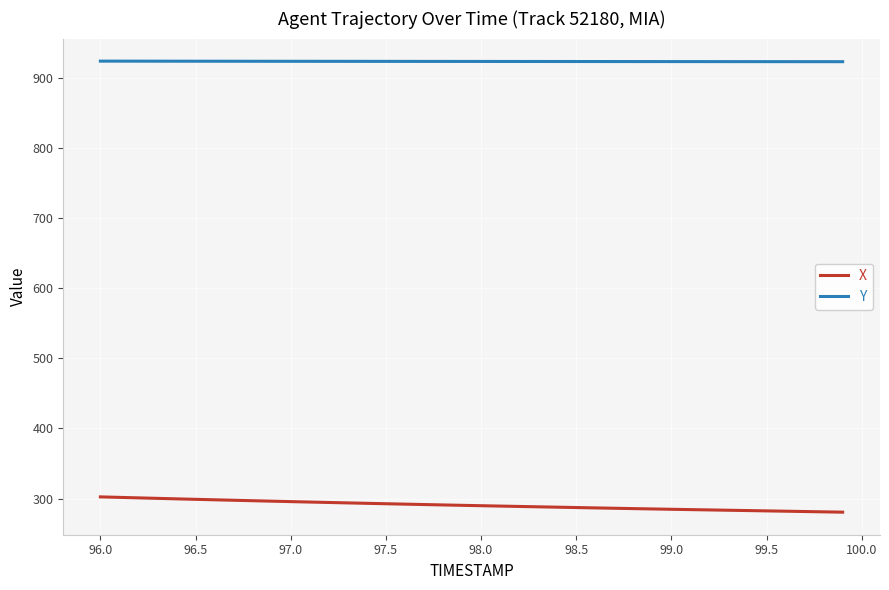

True or false: Y and X intersect in this chart.

False